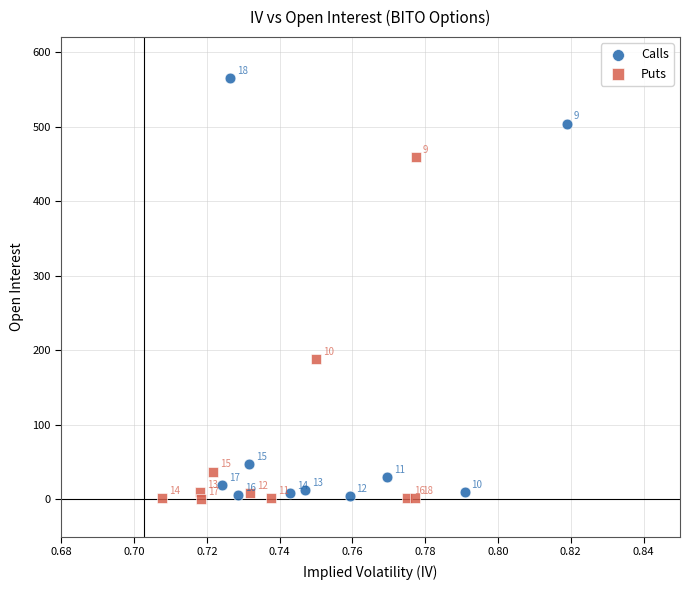

Which series has the widest spread of Y values?

Calls